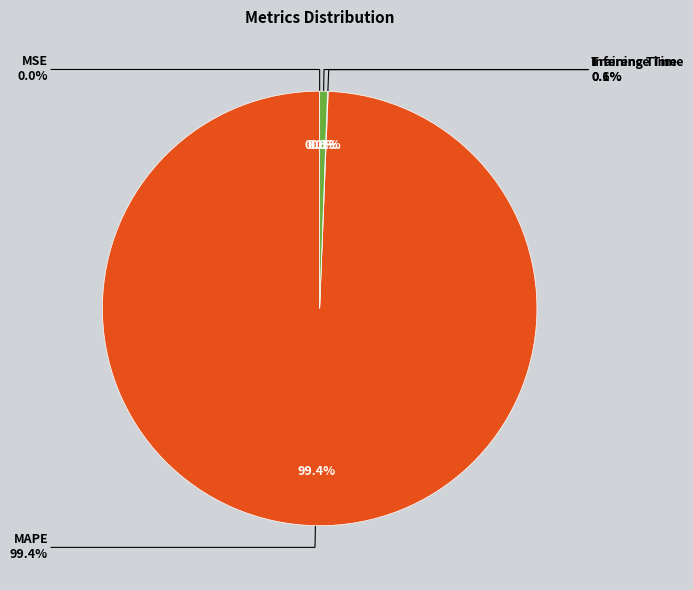

Count the number of slices in the pie.

4